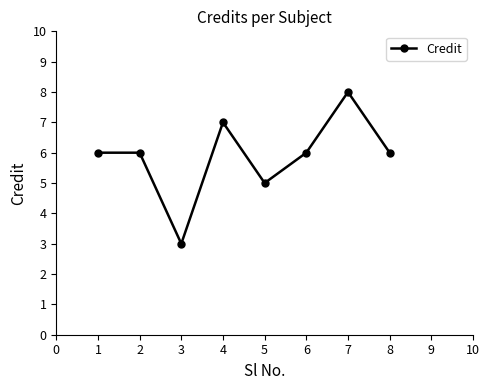

Where is the first local minimum?

3